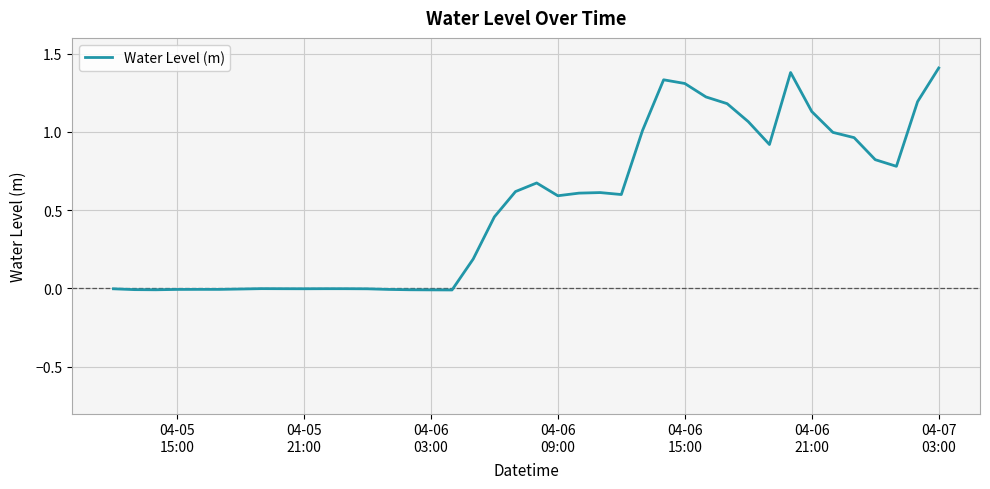

Is this an area chart (filled region under the line)?

No